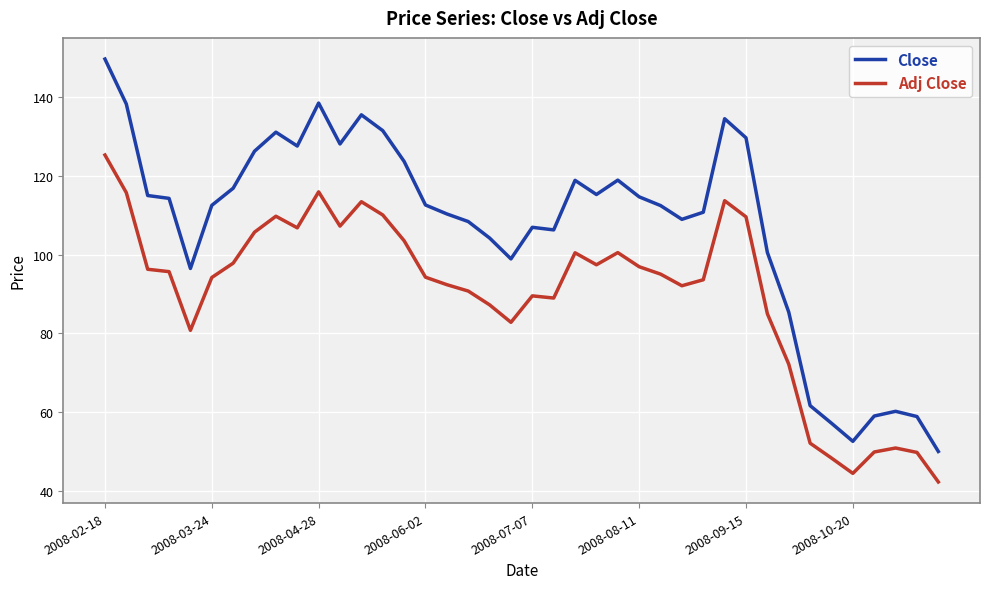

What is the minimum value for Adj Close?

42.3